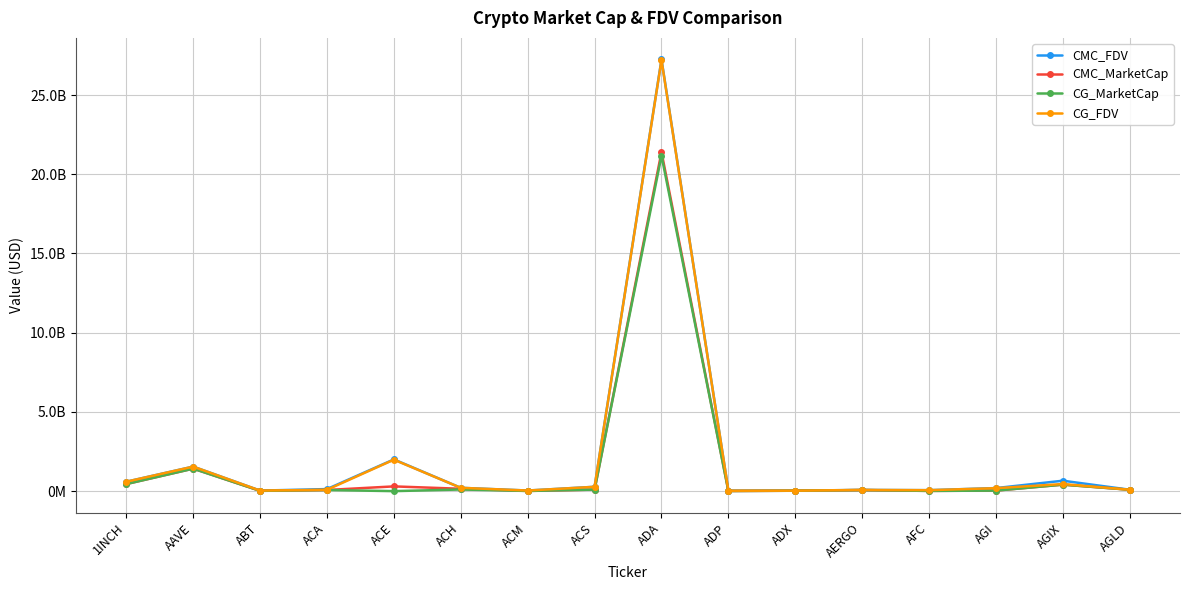

What is the difference between the CMC_FDV values at ACM and ADA?

27208700187.0